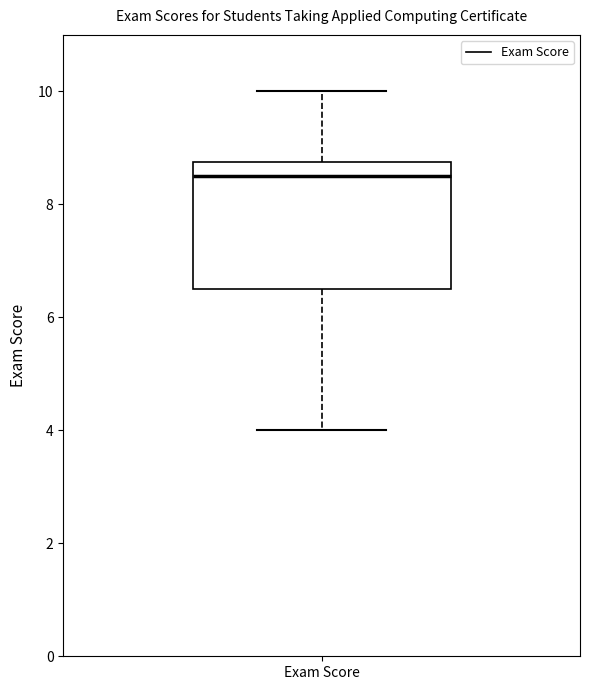

Transcribe this box plot: give where the median line is, the range the box spans, and where the two whiskers end, as read against the y-axis. The values are not printed on the chart, so give them approximately, as read against the axis.

median 8.6, box 6.6 to 8.8, whiskers 4.0 to 10.0